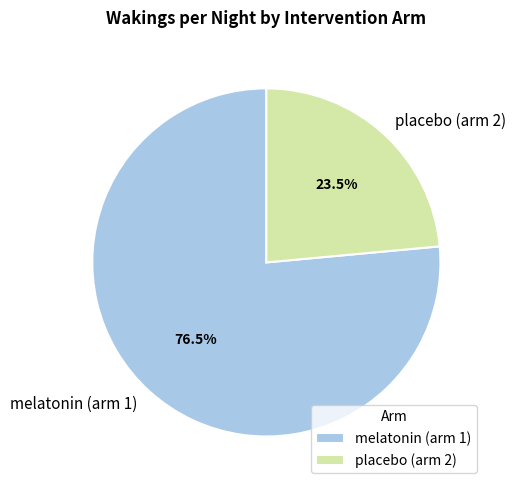

What percentage is NOT represented by placebo (arm 2)?

76.5%